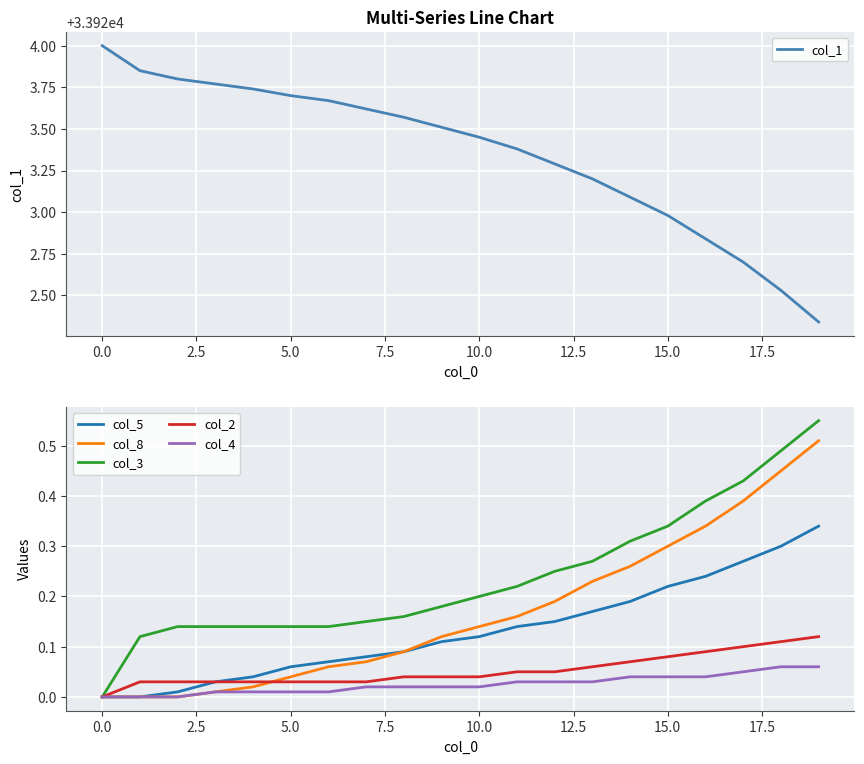

How many values in the col_1 series exceed 33923?

15